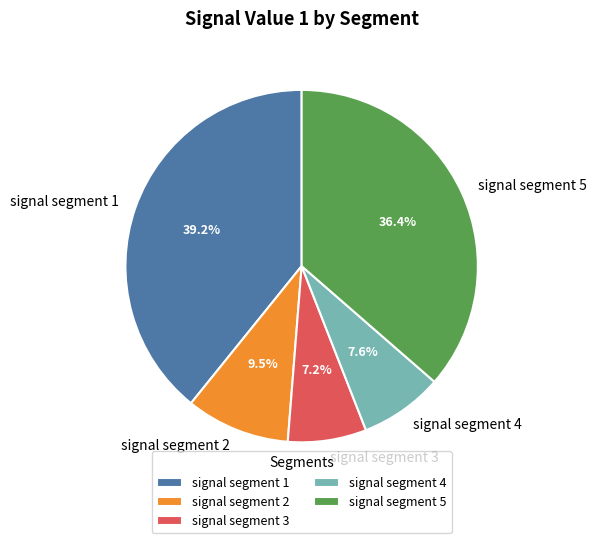

Count the number of slices in the pie.

5